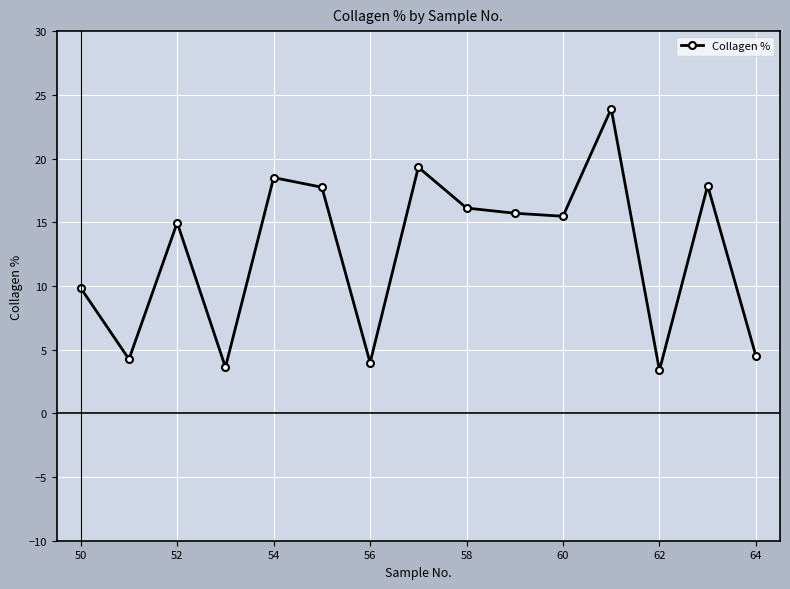

What is the average value?

12.6